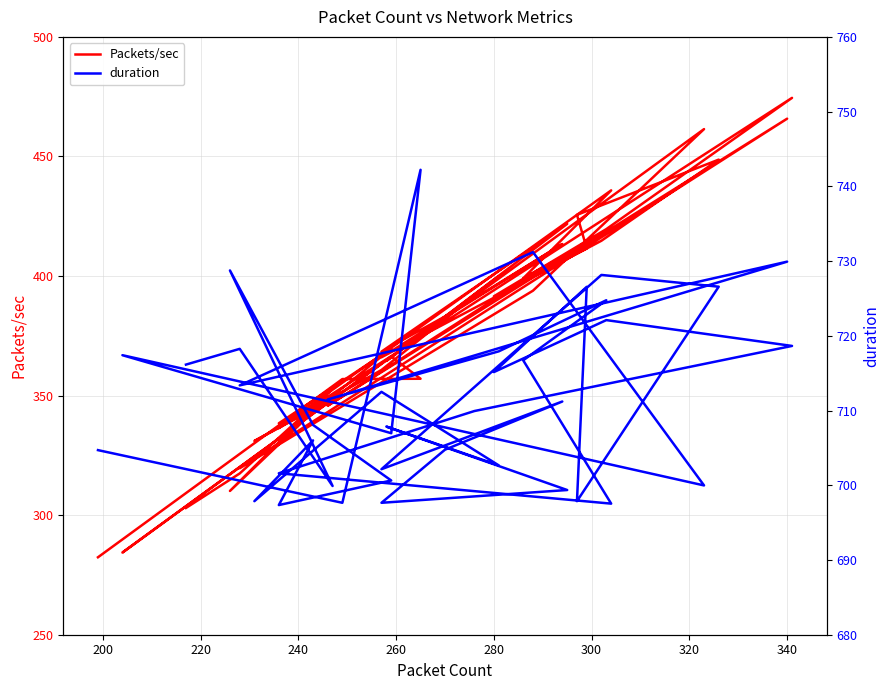

Reading right to left, transcribe all the data shown in this chart.

Packets/sec: 303.0	317.4	352.9	310.1	343.2	369.7	338.4	344.2	331.0	360.7	399.9	364.5	421.8	368.4	383.1	413.4	366.0	414.8	448.7	425.6	411.5	391.5	419.6	474.5	388.8	336.4	435.8	399.0	418.1	391.4	345.8	465.8	319.6	393.9	461.4	284.4	366.4	357.0	356.9	282.4
duration: 716.1	718.3	699.9	728.7	708.1	700.6	697.4	706.0	697.9	712.5	702.7	707.9	699.4	697.7	704.8	711.2	702.1	728.1	726.6	697.9	726.6	715.1	722.1	718.6	709.9	701.6	697.5	716.7	724.8	717.9	711.5	729.9	713.4	731.2	700.0	717.4	707.0	742.2	697.7	704.7